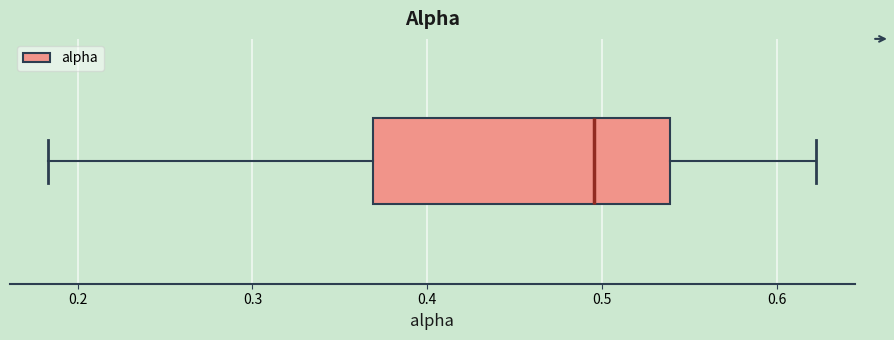

Read this box plot against the x-axis: the position of the median line, the range covered by the box, and the ends of both whiskers. The values are not printed on the chart, so give them approximately, as read against the axis.

median 0.50, box 0.37 to 0.54, whiskers 0.18 to 0.62